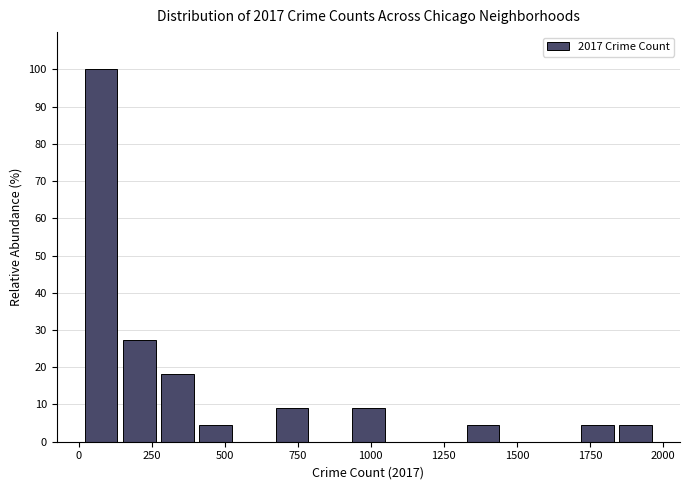

Around what value on the x-axis is the tallest bar? Give the approximate position of its centre, as read against the axis.

100